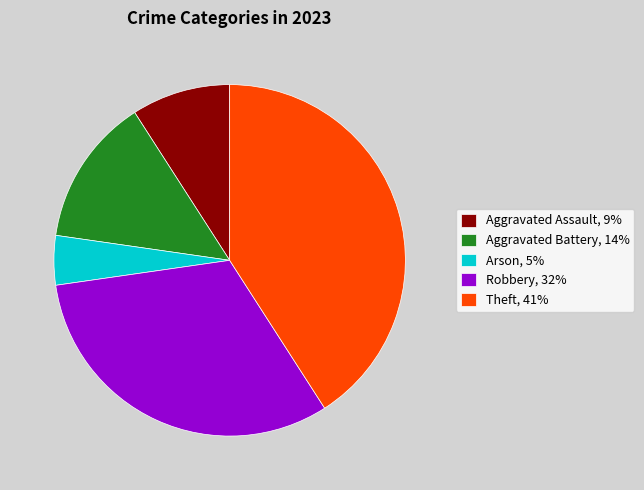

Which category has the biggest portion of the pie?

Theft